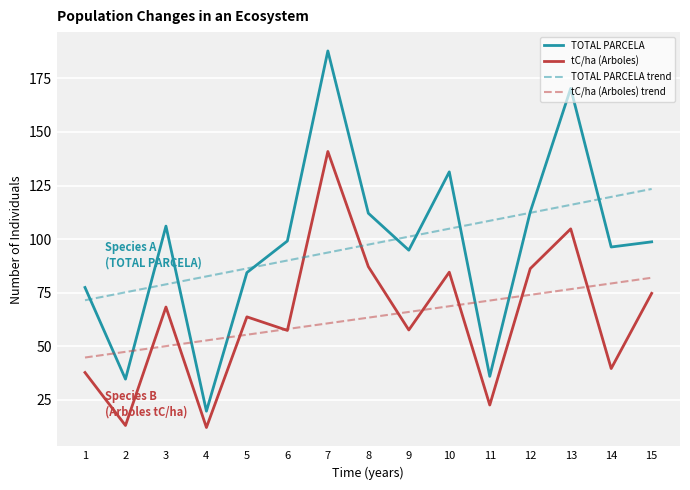

True or false: TOTAL PARCELA and tC/ha (Arboles) intersect in this chart.

False